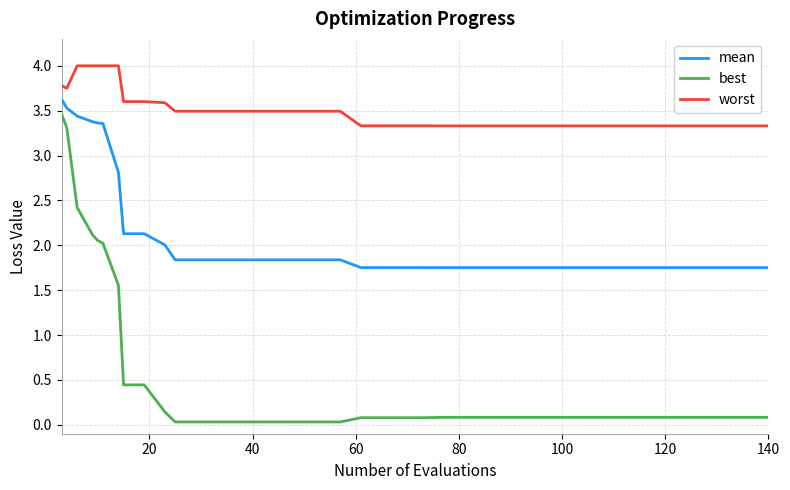

True or false: worst and best cross at least once.

False